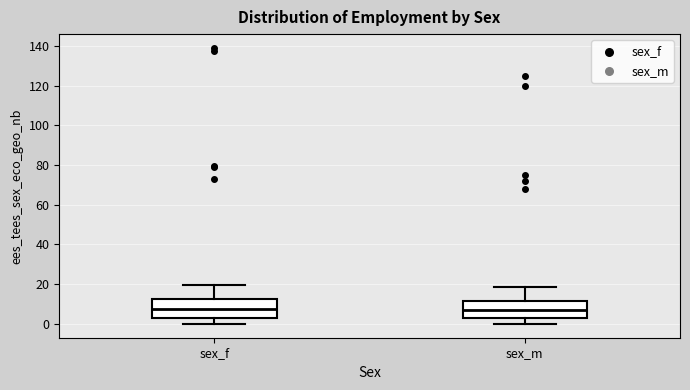

Reading left to right, transcribe this box plot: for each box, give where its median line is, the range the box spans, and where its two whiskers end, as read against the y-axis. The values are not printed on the chart, so give them approximately, as read against the axis.

sex_f: median 8, box 2 to 12, whiskers 0 to 20
sex_m: median 6, box 2 to 12, whiskers 0 to 18